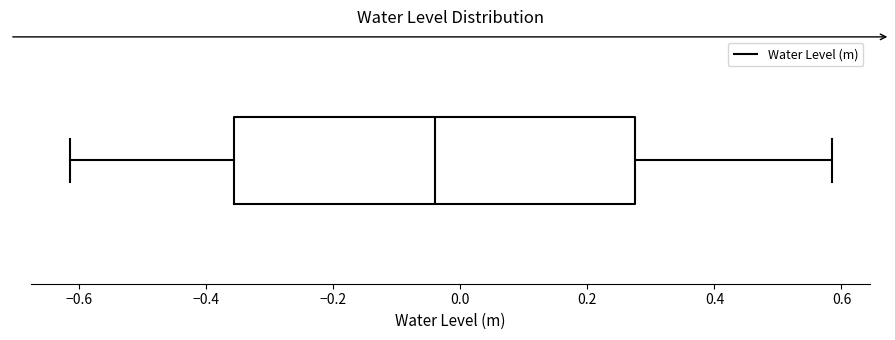

Transcribe this box plot: give where the median line is, the range the box spans, and where the two whiskers end, as read against the x-axis. The values are not printed on the chart, so give them approximately, as read against the axis.

median -0.04, box -0.36 to 0.28, whiskers -0.62 to 0.58